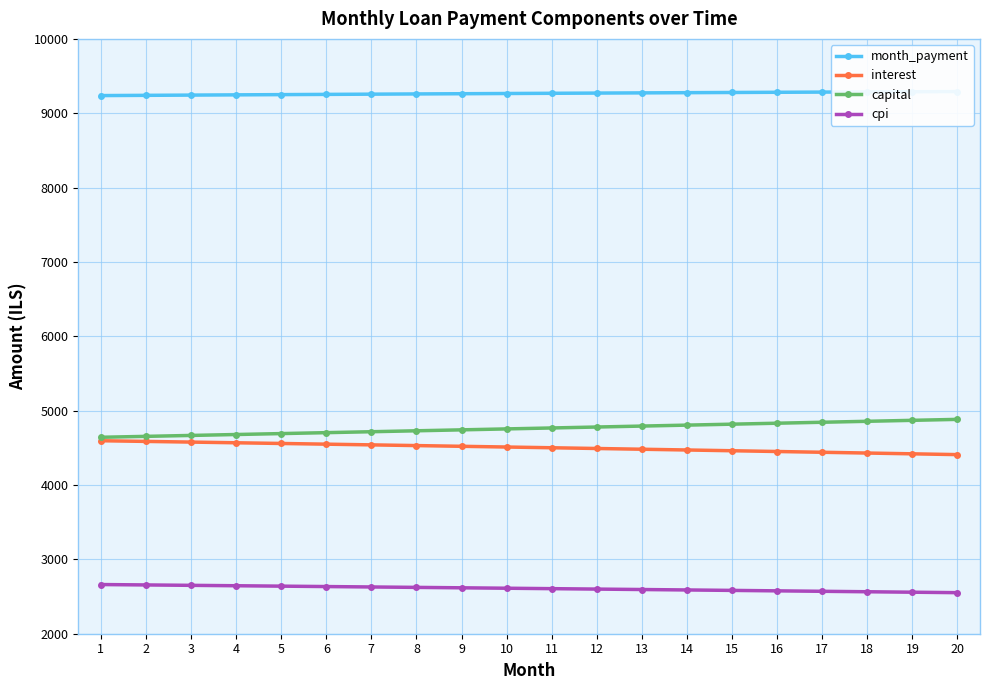

Is the value of interest at 10 greater than the value of cpi at 1?

Yes